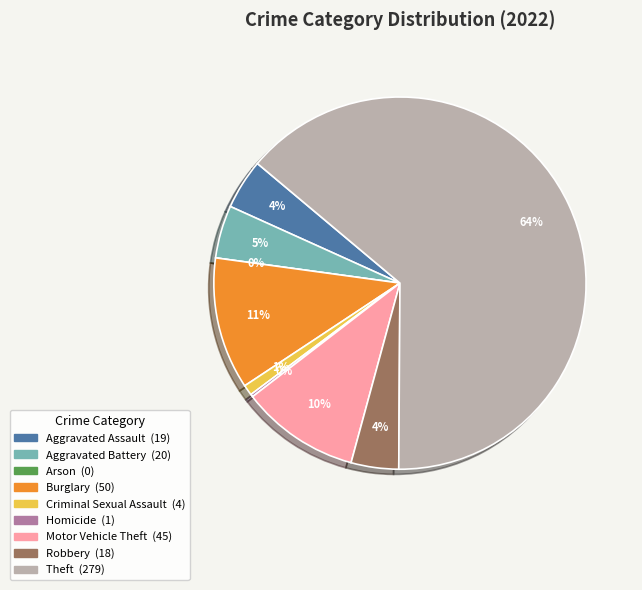

How many slices are in this pie chart?

9